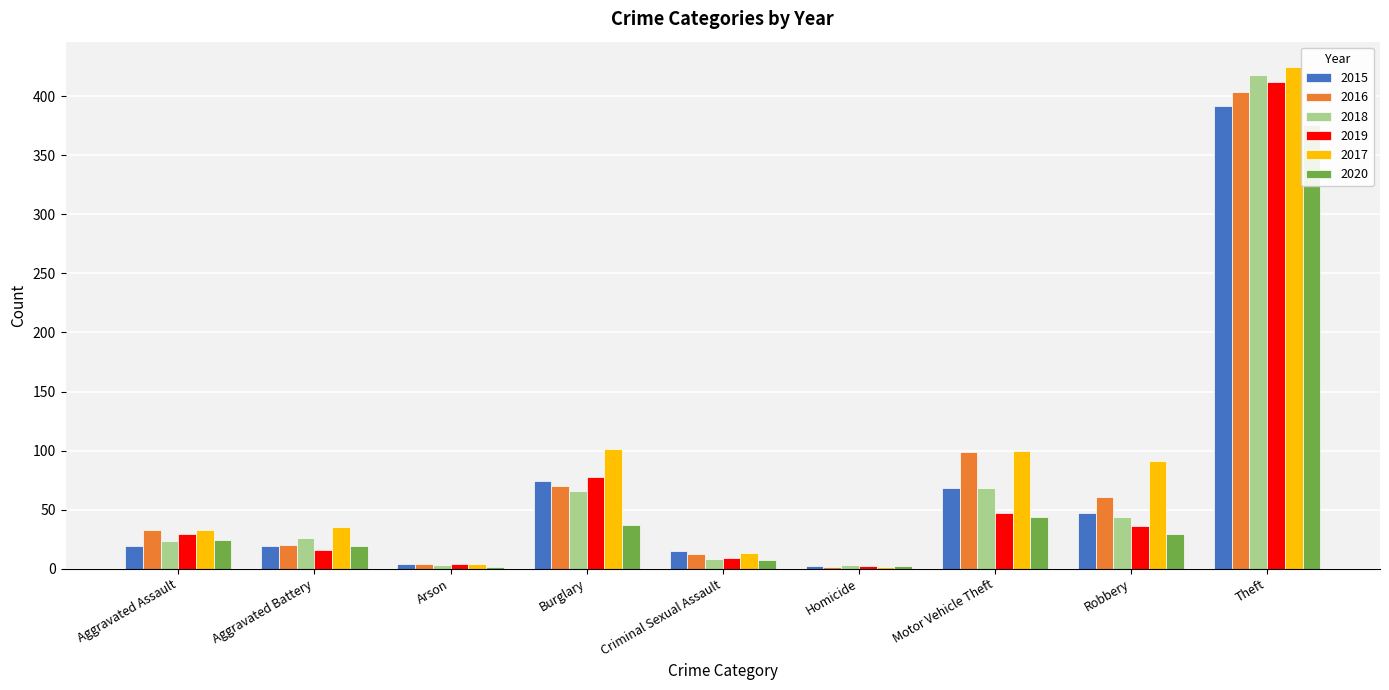

Rank the series by their maximum value, from lowest to highest.

2020, 2015, 2016, 2019, 2018, 2017